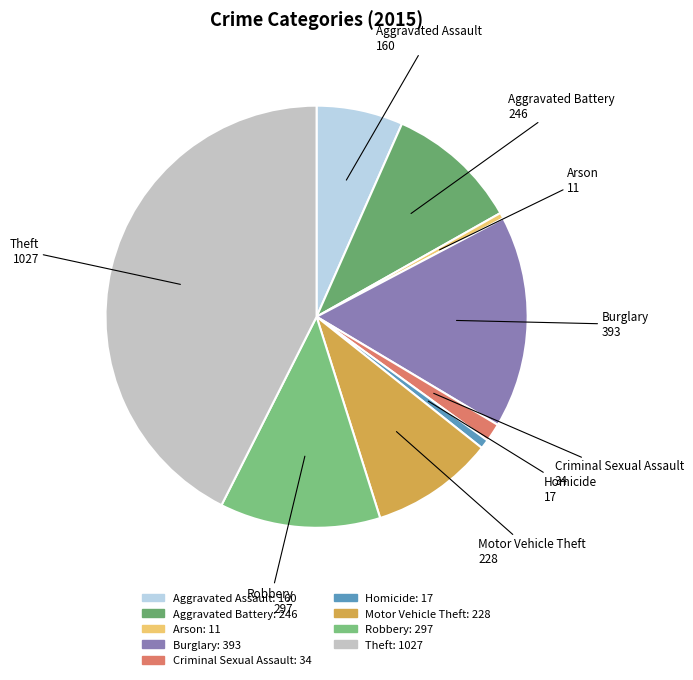

Is there a majority slice in this chart?

No